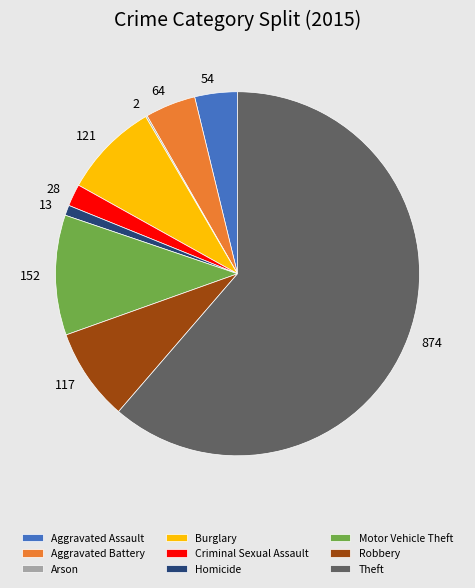

The Theft slice represents 49% of the pie. True or false?

False